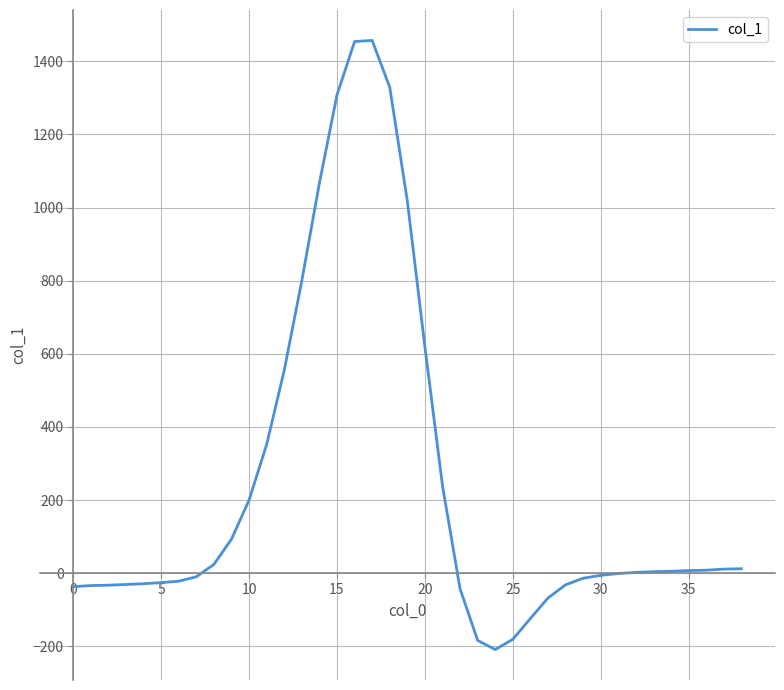

What is the maximum value shown in the chart?

1457